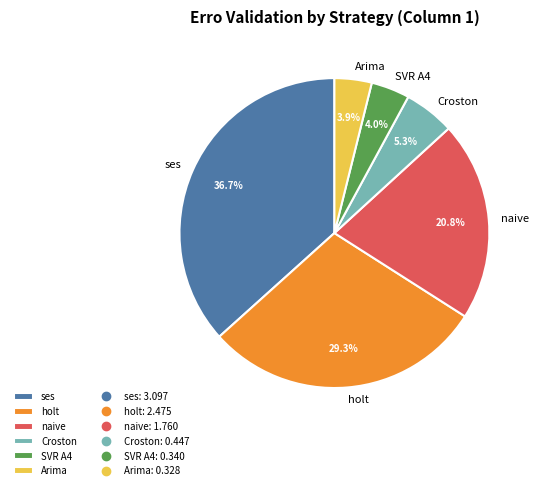

Does any single category account for the majority?

No